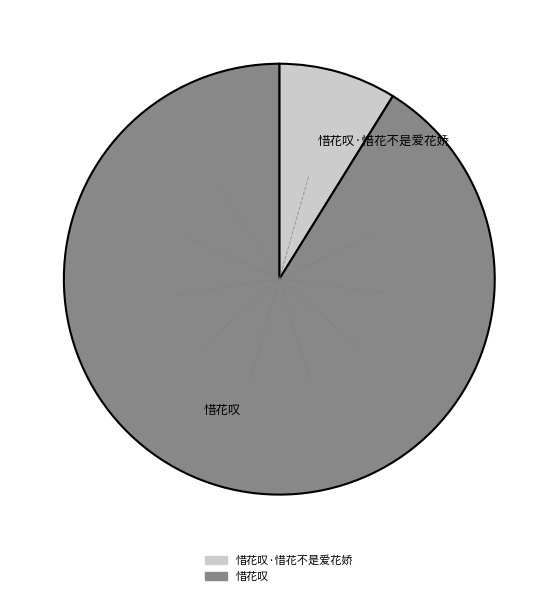

Is there a majority slice in this chart?

Yes